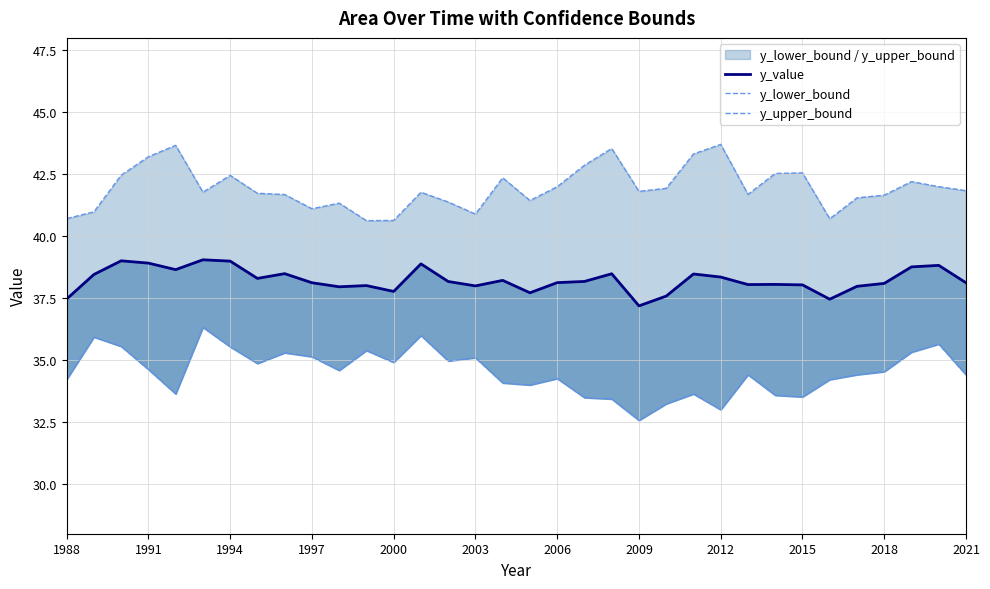

Count the number of categories in the chart.

34